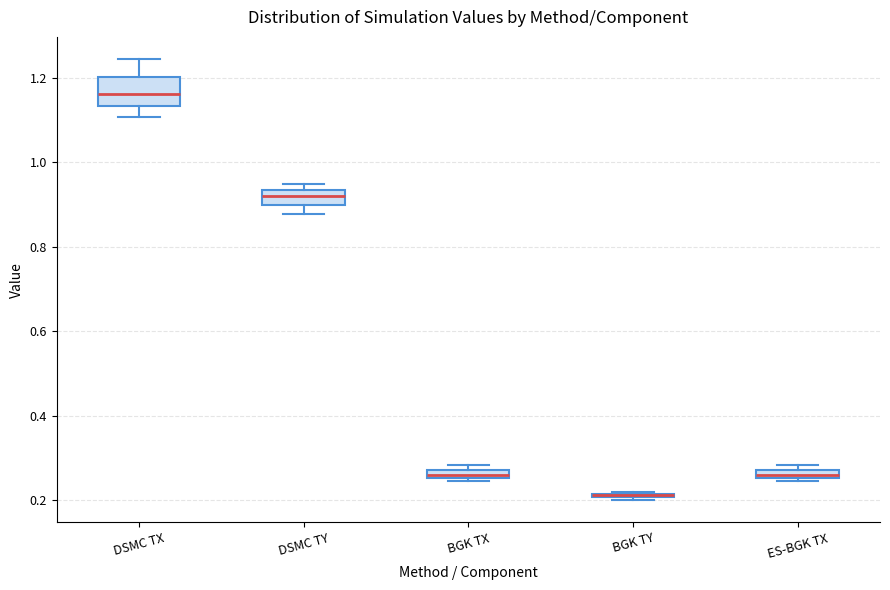

Comparing the boxes themselves (not the whiskers), which one is the tallest?

DSMC TX